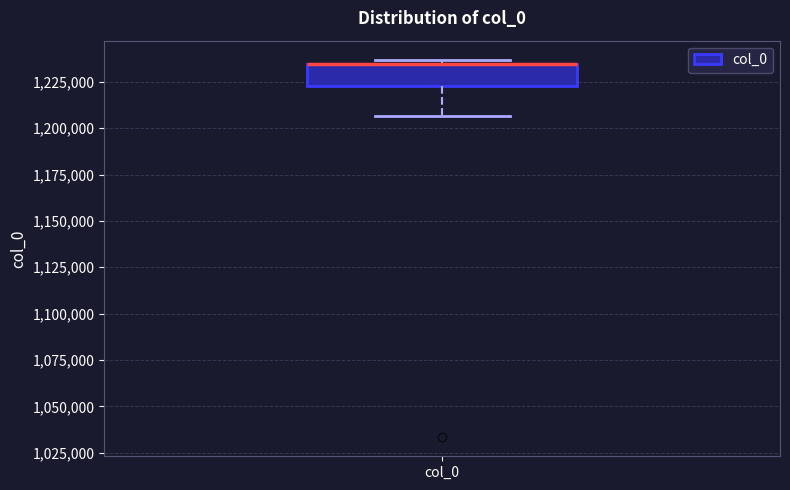

Transcribe this box plot: give where the median line is, the range the box spans, and where the two whiskers end, as read against the y-axis. The values are not printed on the chart, so give them approximately, as read against the axis.

median 1235000 (drawn on the box's upper edge), box 1225000 to 1235000, whiskers 1205000 to 1235000 (just above the box's upper edge)